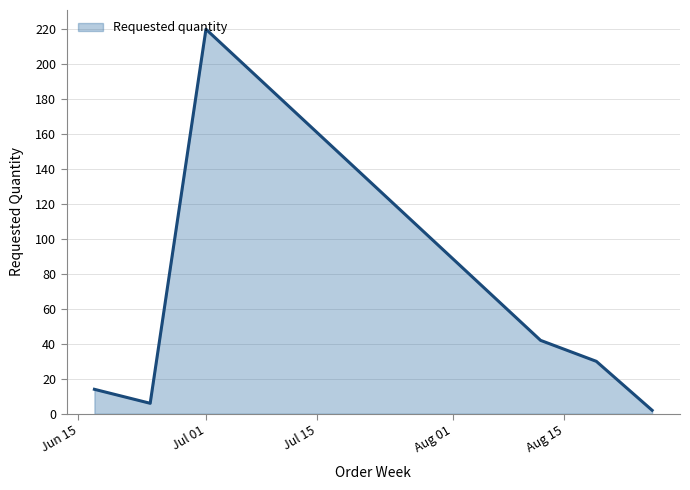

Does the chart display data point markers on the line(s)?

No